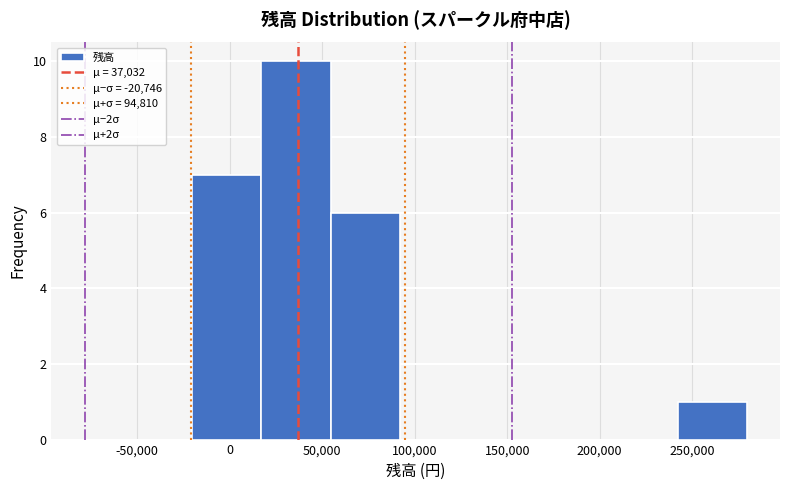

Reading left to right, transcribe this chart: for each bar, give the range it covers on the x-axis and its height. Neither the bar edges nor the heights are printed on the chart, so give them approximately, as read against the axes.

-20000 to 15000: 7
15000 to 55000: 10
55000 to 90000: 6
90000 to 130000: 0
130000 to 165000: 0
165000 to 205000: 0
205000 to 240000: 0
240000 to 280000: 1